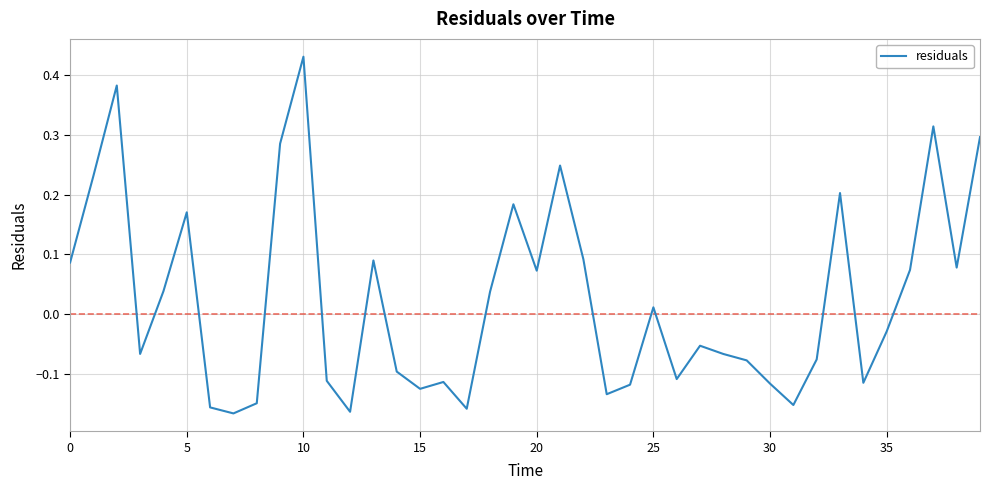

Count the number of values greater than 0.

19